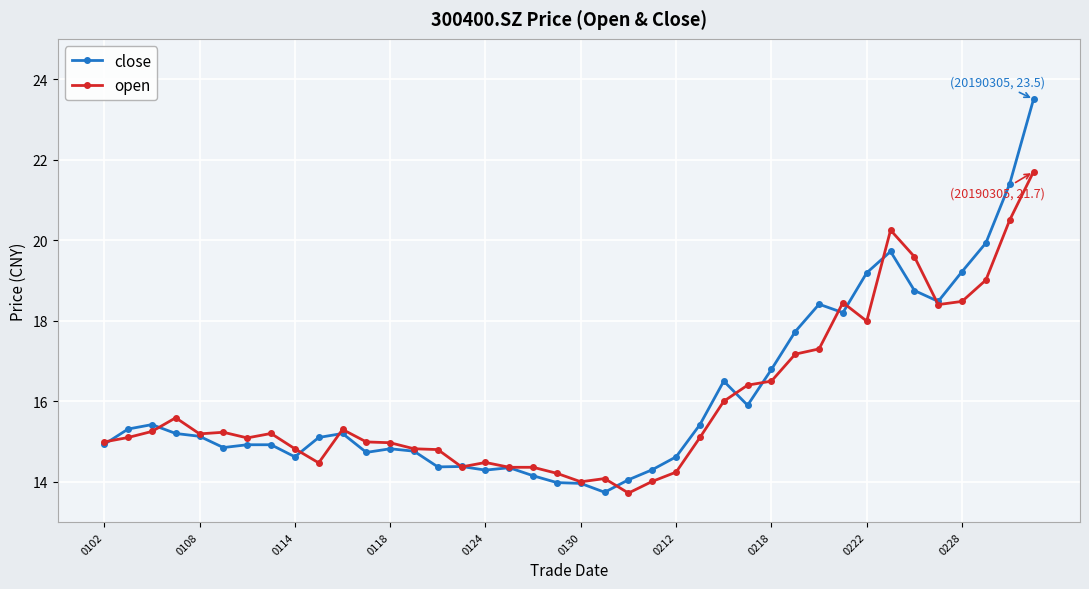

What is the value of the open point at the 2nd from the left?

15.1